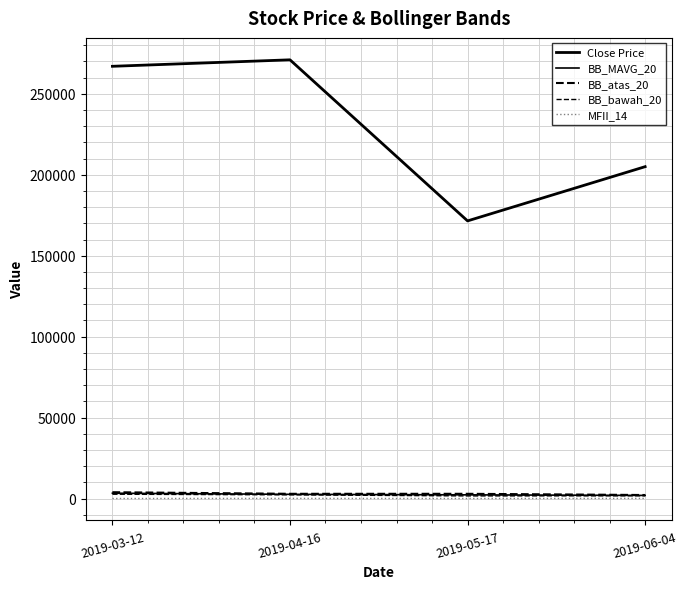

At which label does BB_atas_20 reach its peak?

2019-03-12